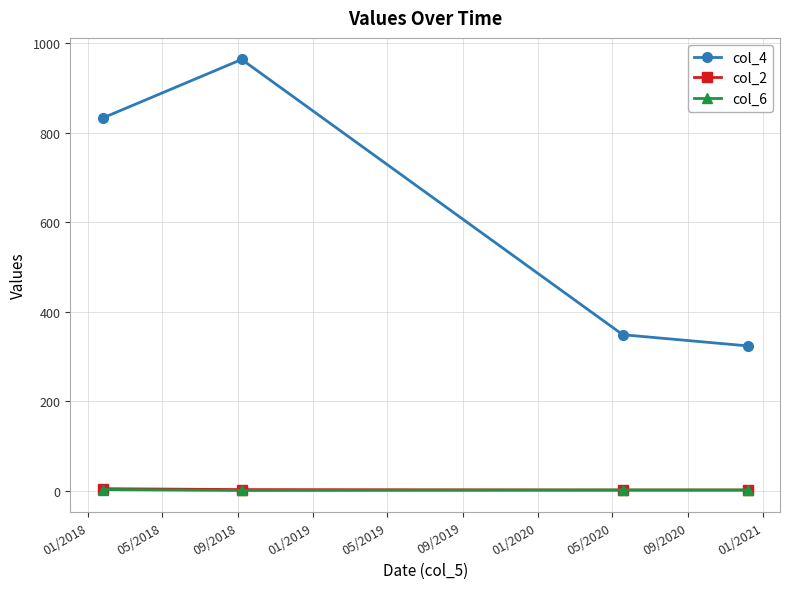

True or false: col_6 has more than 2 points higher than both neighbors.

False